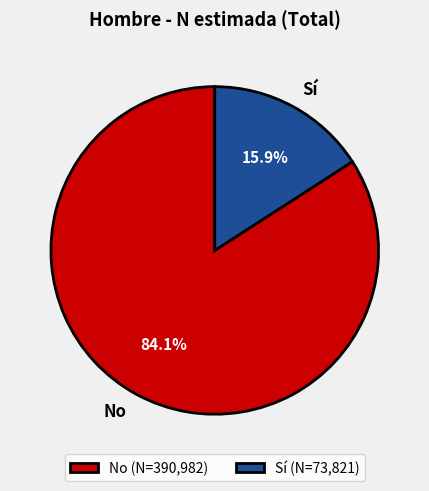

Which category has the biggest portion of the pie?

No